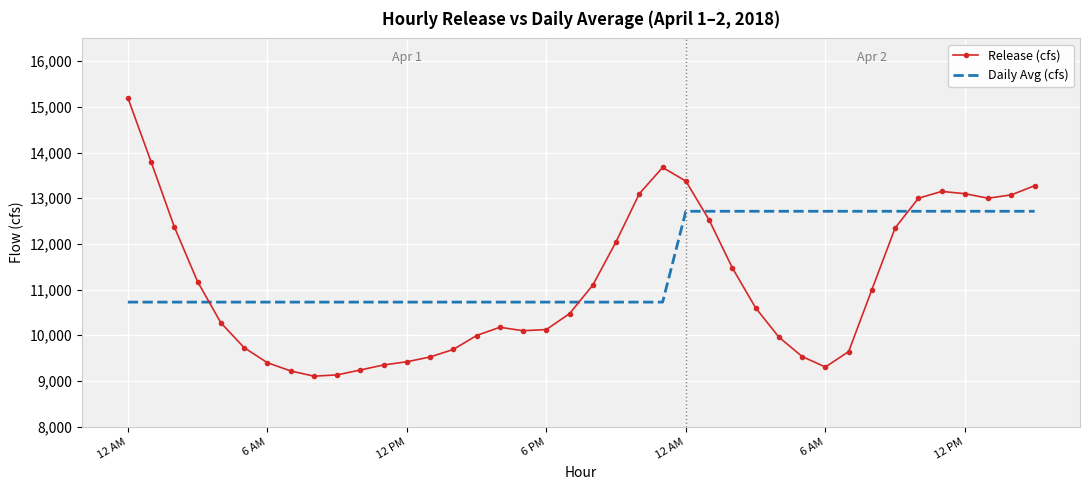

Which series has the largest range (max minus min)?

Release (cfs)